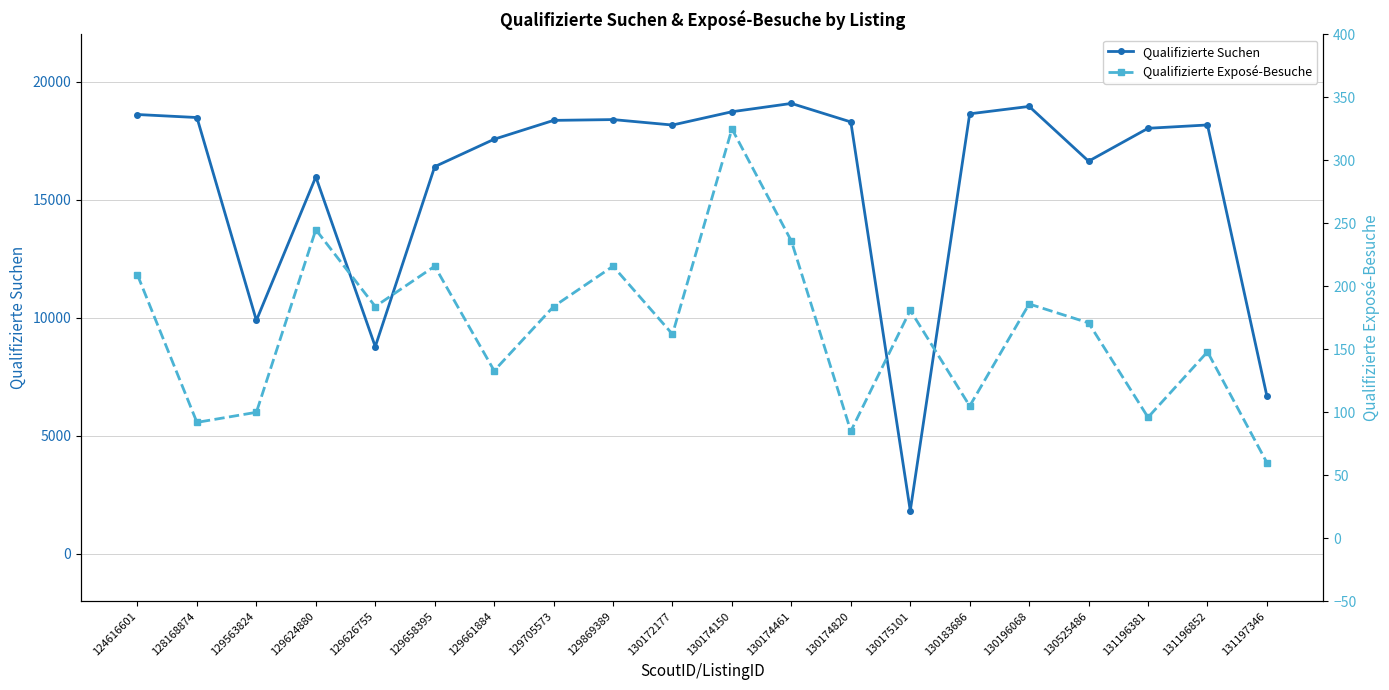

What is the difference between the highest and lowest values at 129624880?

15723